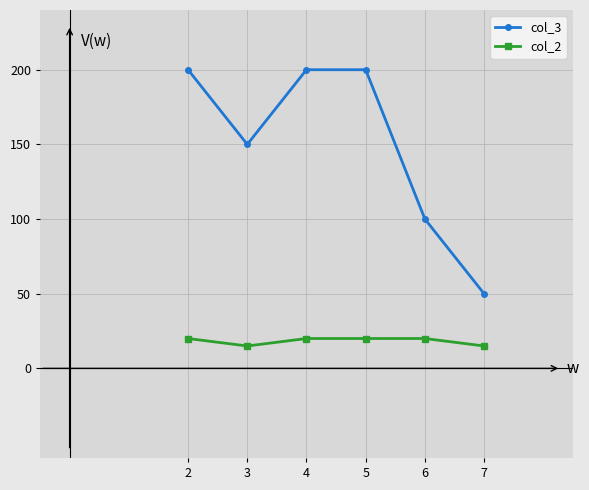

Where is the first local minimum for col_3?

3